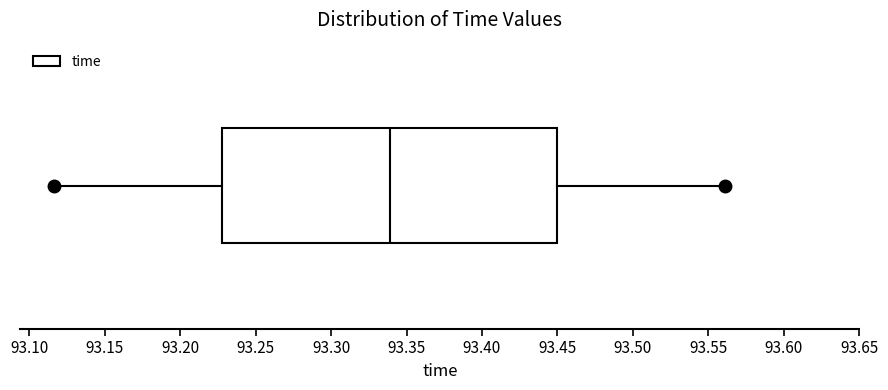

Transcribe this box plot: give where the median line is, the range the box spans, and where the two whiskers end, as read against the x-axis. The values are not printed on the chart, so give them approximately, as read against the axis.

median 93.340, box 93.230 to 93.450, whiskers 93.115 to 93.560